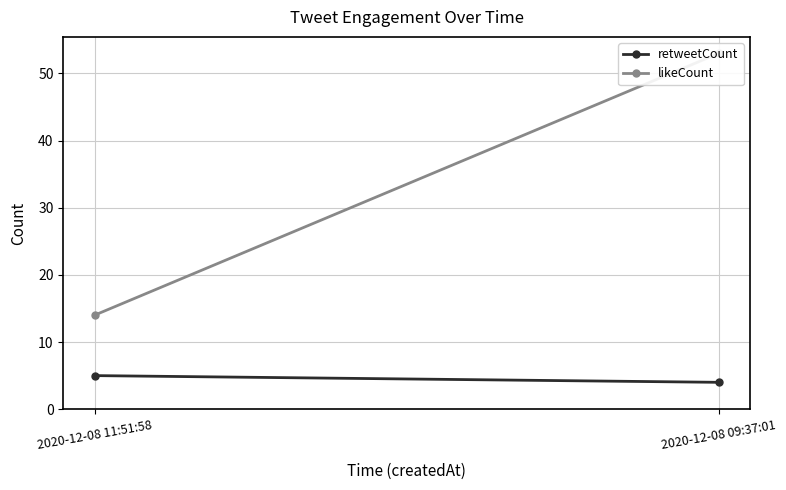

What is the minimum value for retweetCount?

4